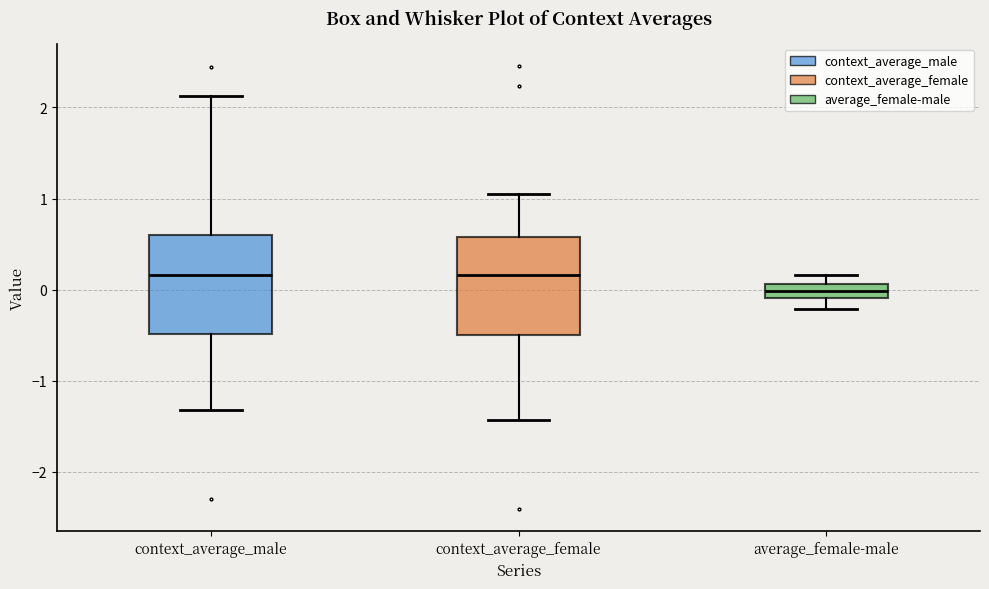

Reading left to right, transcribe this box plot: for each box, give where its median line is, the range the box spans, and where its two whiskers end, as read against the y-axis. The values are not printed on the chart, so give them approximately, as read against the axis.

context_average_male: median 0.2, box -0.5 to 0.6, whiskers -1.3 to 2.1
context_average_female: median 0.2, box -0.5 to 0.6, whiskers -1.4 to 1.0
average_female-male: median 0.0, box -0.1 to 0.1, whiskers -0.2 to 0.2